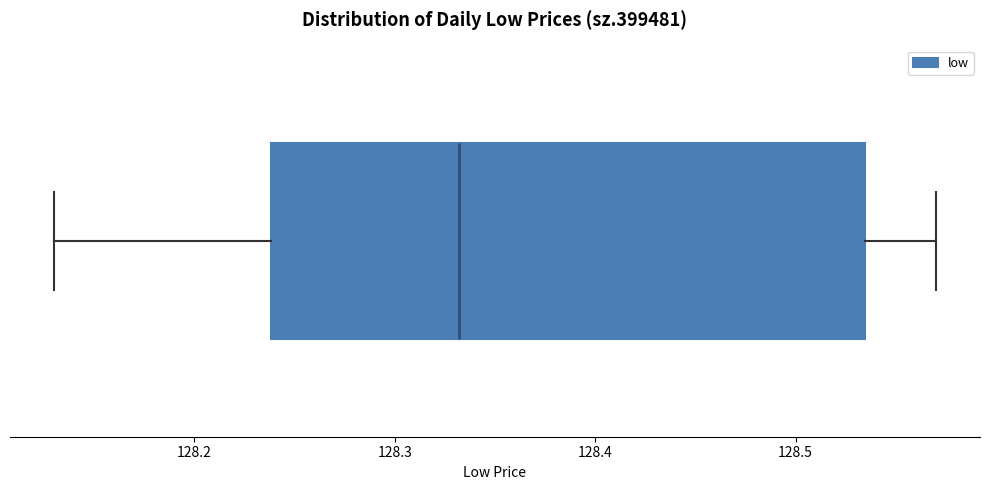

Where is the right edge of the box on the x-axis? The values are not printed on the chart, so give them approximately, as read against the axis.

128.53